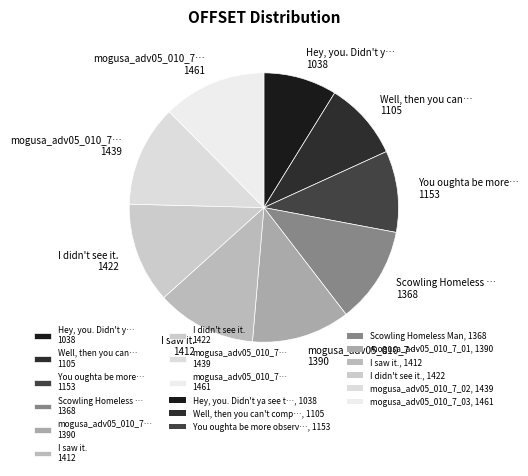

To the nearest percent, what is the difference between the mogusa_adv05_010_7_01 and Well, then you can't complain slice percentages?

2%